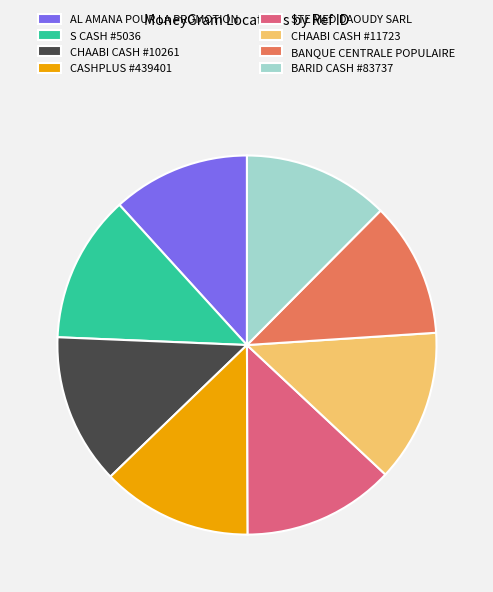

True or false: STE MED DAOUDY SARL accounts for 13% of the total.

True